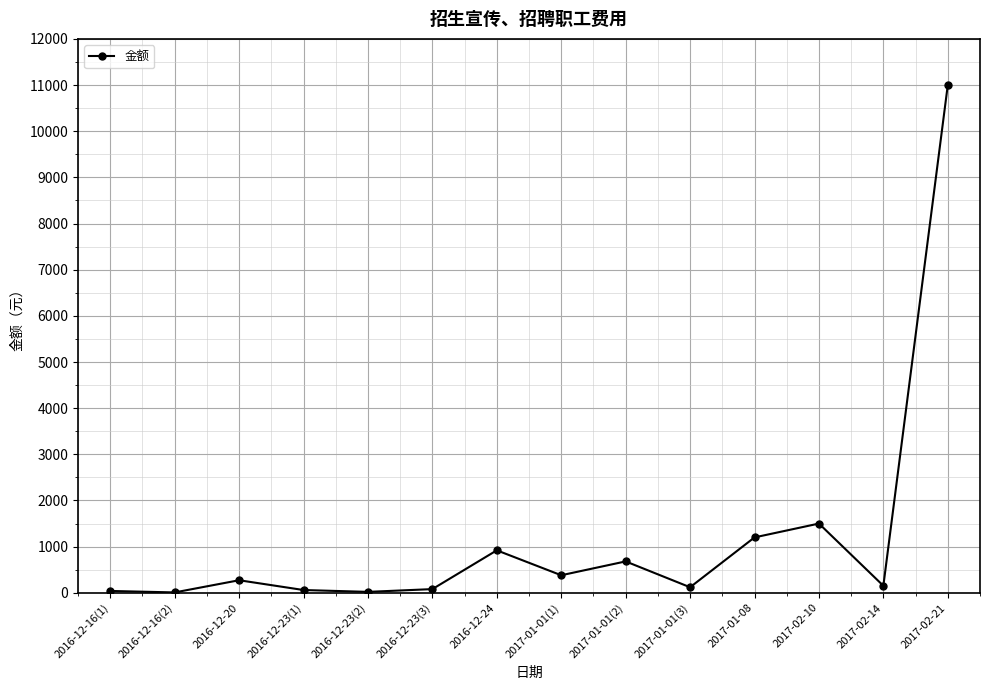

Approximately how many times larger is the value at 2017-01-01(1) compared to 2017-02-14?

2.5